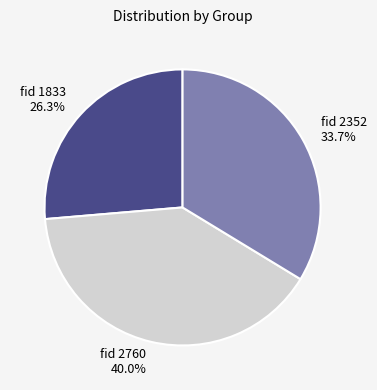

Is there a majority slice in this chart?

No